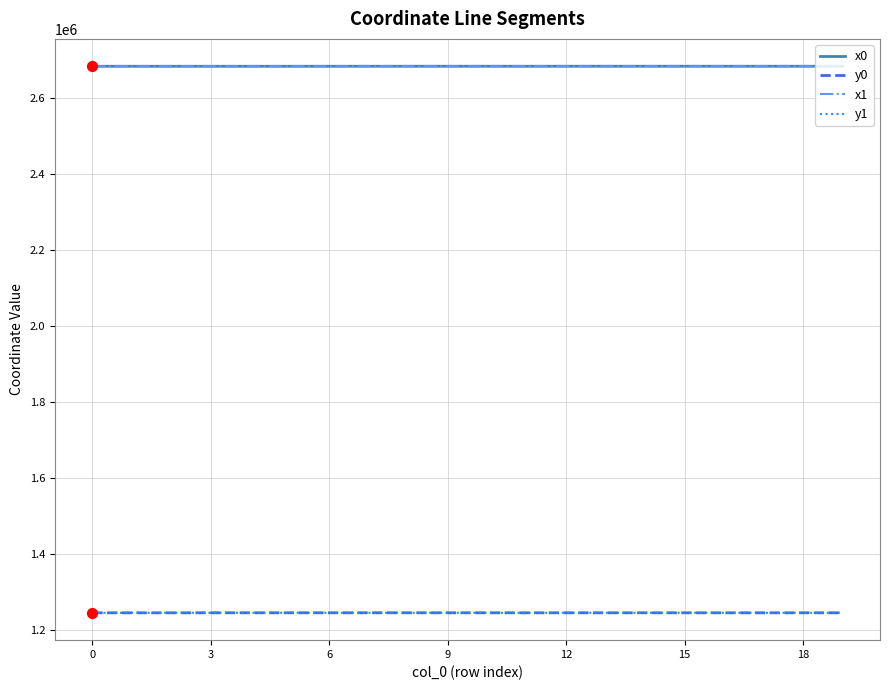

What is the lowest value of the y1 series?

1246420.0